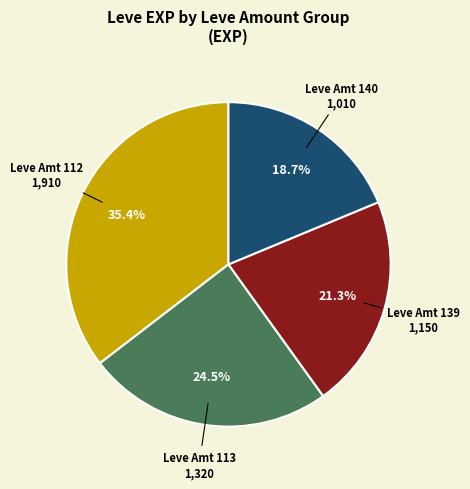

What is the largest slice in the pie chart?

Leve Amt 112